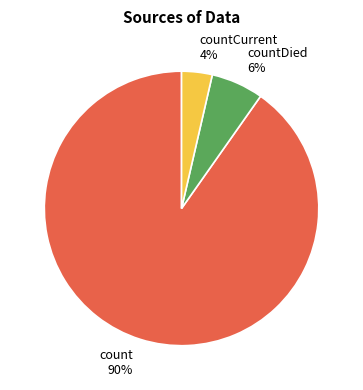

To the nearest percent, what is the average slice percentage?

33%